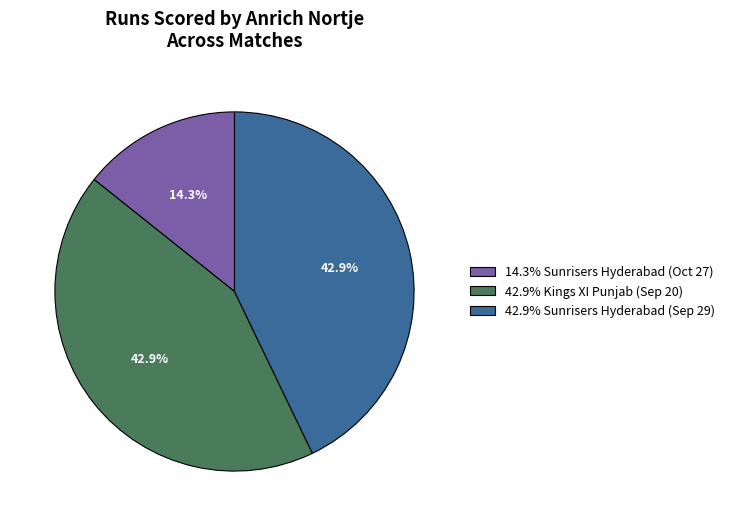

What is the smallest slice in the pie chart?

14.3% Sunrisers Hyderabad (Oct 27)